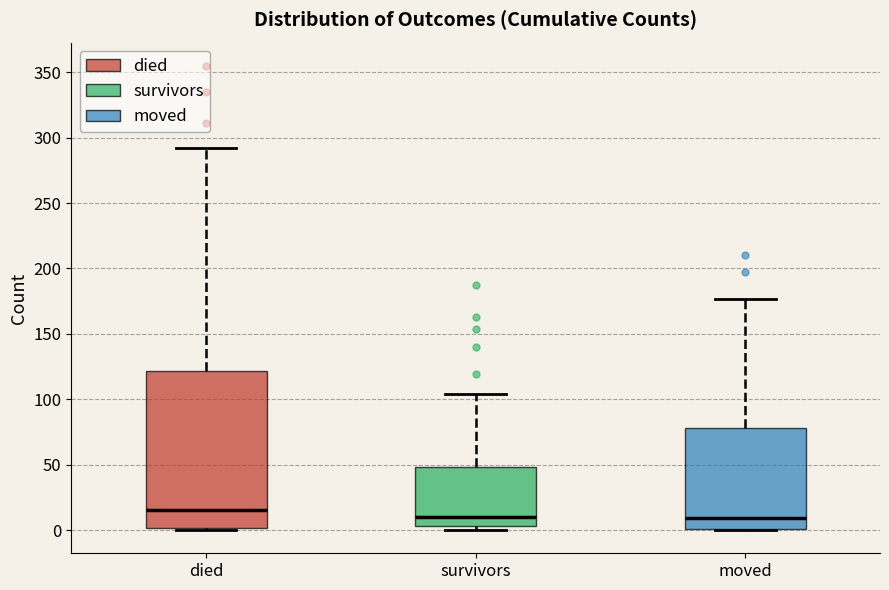

Comparing the boxes themselves (not the whiskers), which one is the tallest?

died